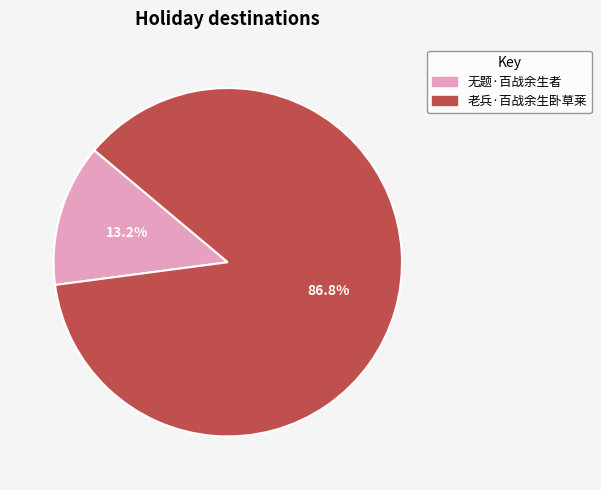

Is 无题·百战余生者 the majority of the pie?

No